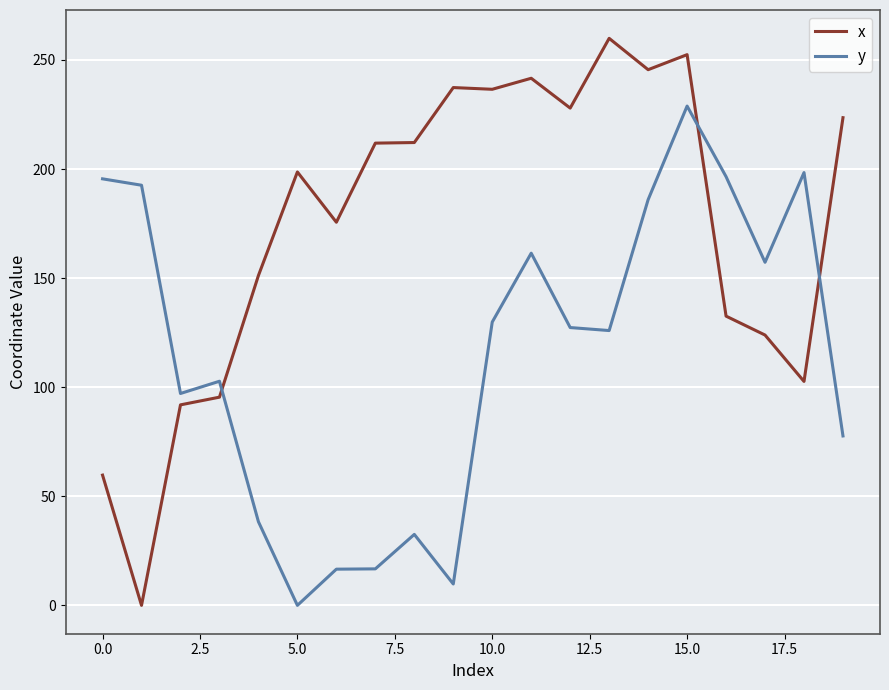

What is the maximum value shown in the chart?

259.9